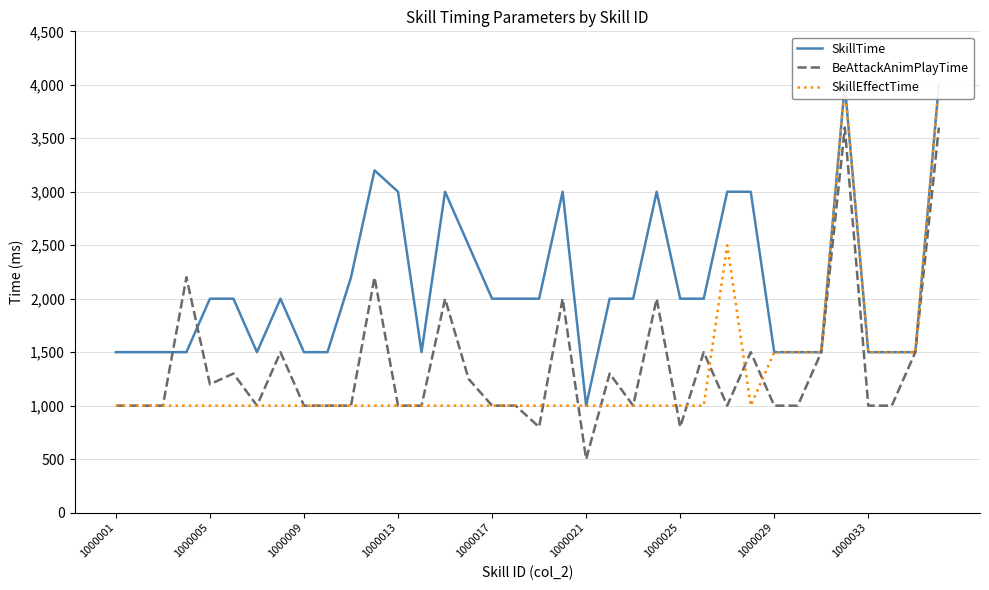

What is the minimum value for BeAttackAnimPlayTime?

500